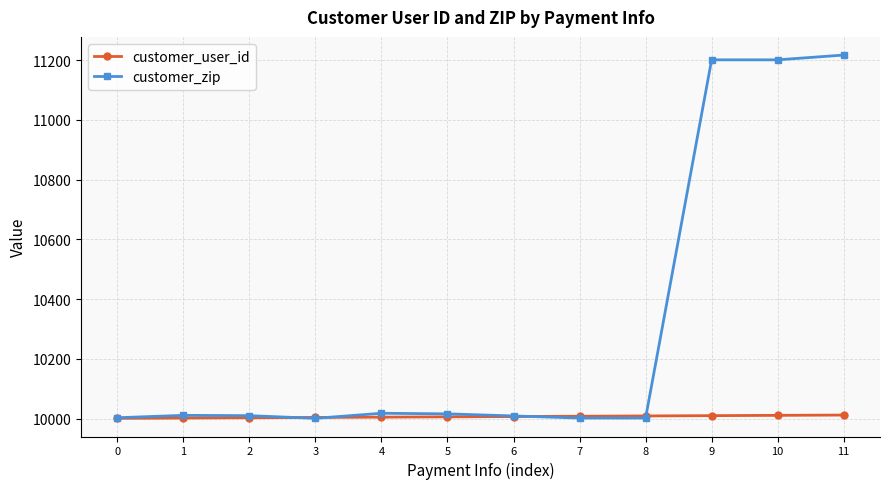

What is the maximum value shown in the chart?

11217